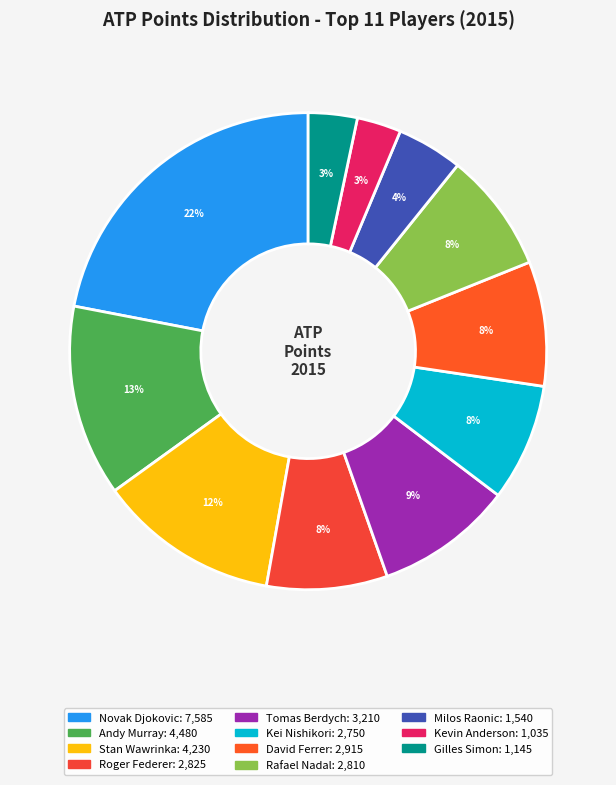

To the nearest percent, what is the average slice percentage?

9%